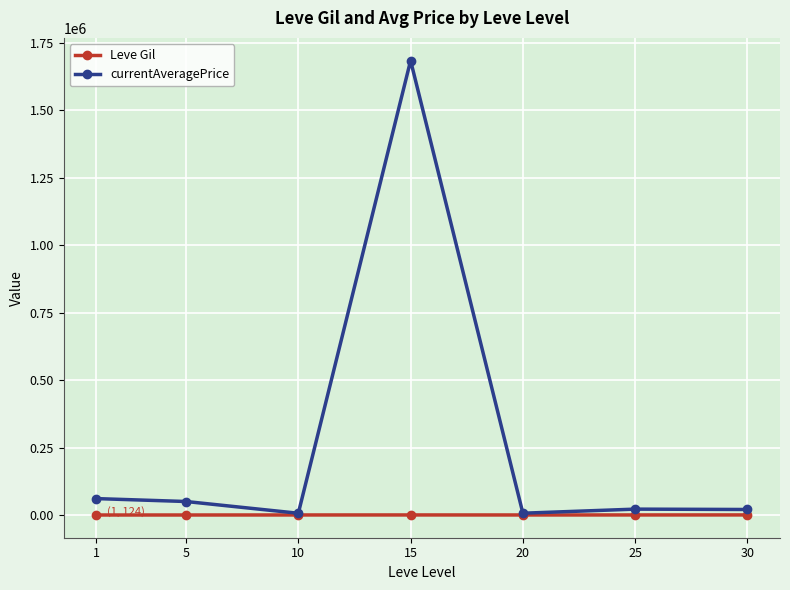

In currentAveragePrice, how many points are higher than both neighbors (excluding endpoints)?

2